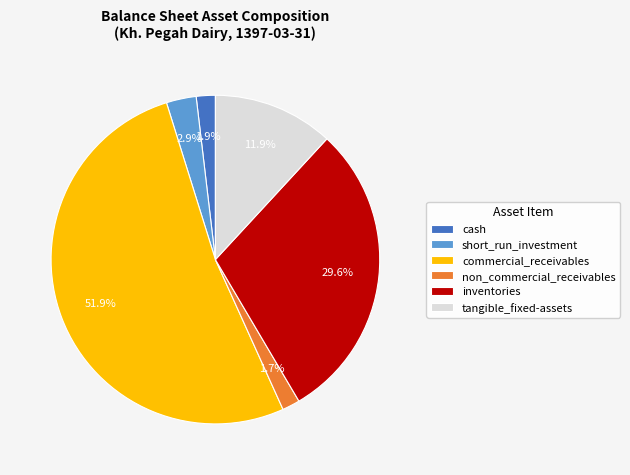

Does any single category account for the majority?

Yes